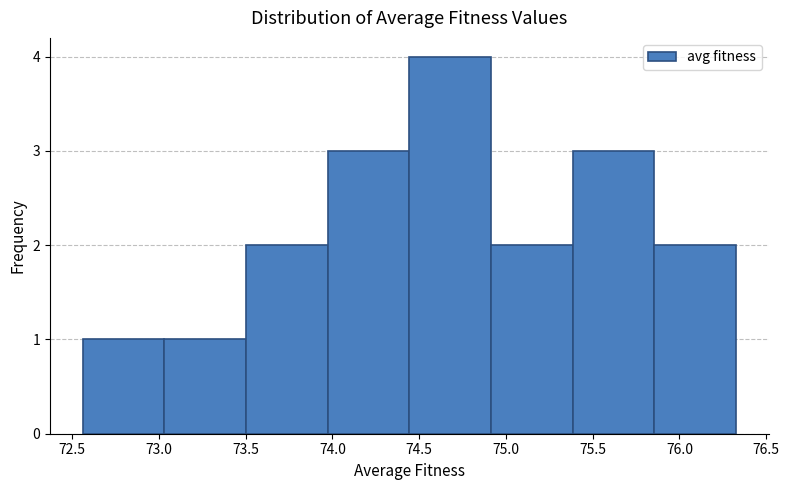

Reading left to right, list every bar in this chart as the range it spans on the x-axis followed by its height. Neither the bar edges nor the heights are printed on the chart, so give them approximately, as read against the axes.

72.55 to 73.05: 1
73.05 to 73.50: 1
73.50 to 73.95: 2
73.95 to 74.45: 3
74.45 to 74.90: 4
74.90 to 75.40: 2
75.40 to 75.85: 3
75.85 to 76.35: 2